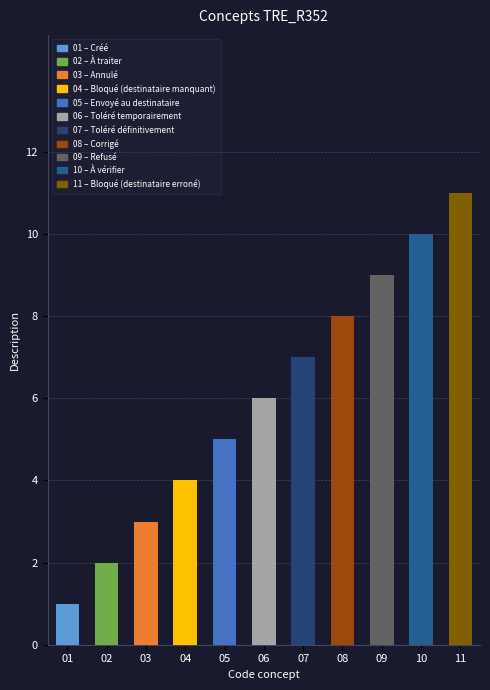

What is the average value?

6